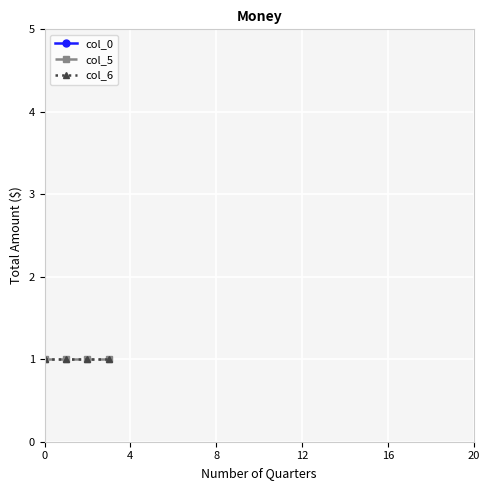

What are all the series names shown in the legend?

col_0, col_5, col_6